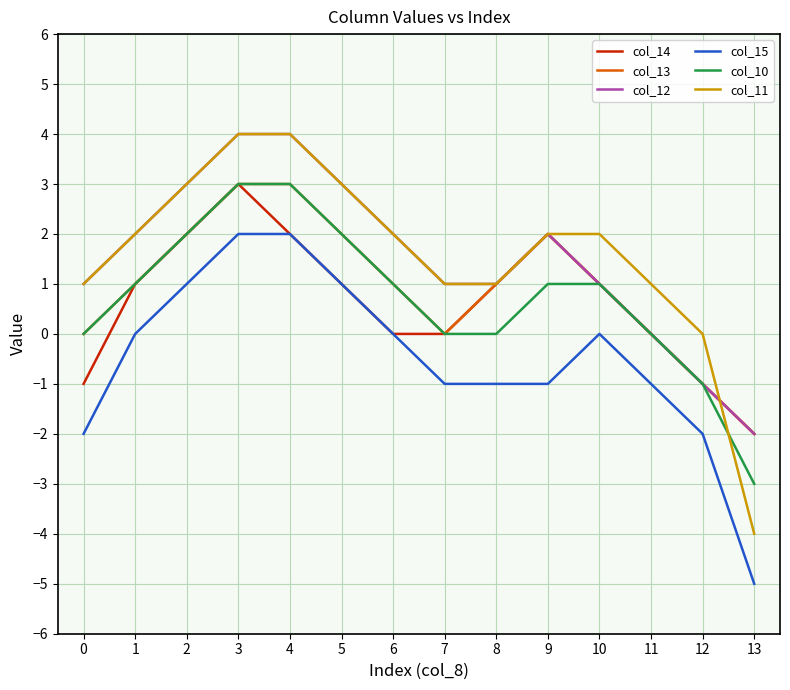

How many col_13 values are between 0 and 2?

10